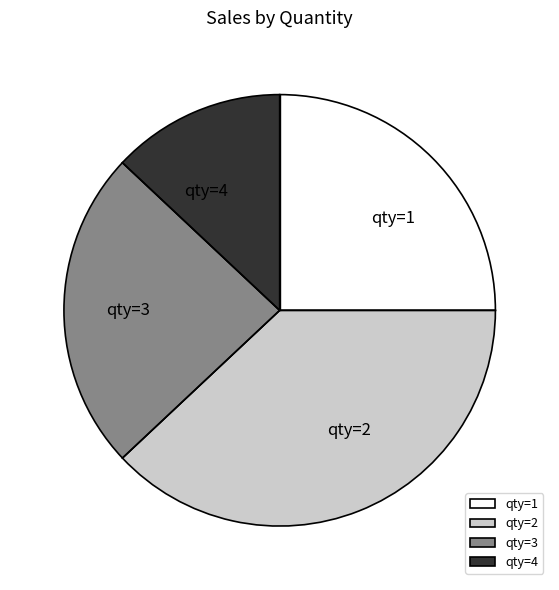

Combined, do qty=2 and qty=1 account for over 50%?

Yes